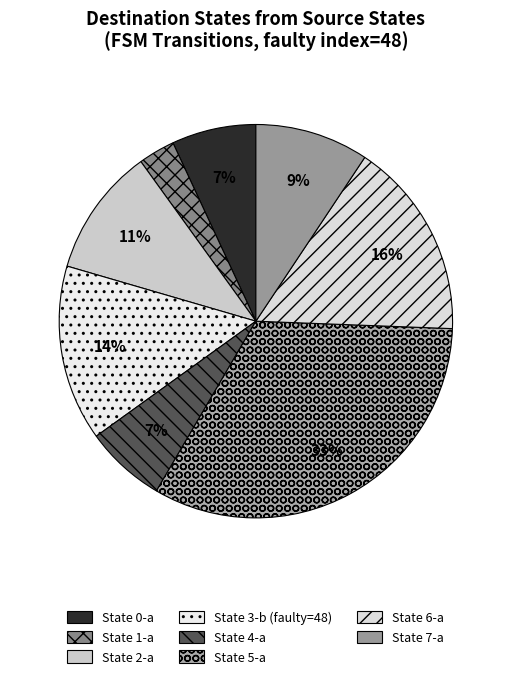

Count the number of slices in the pie.

8